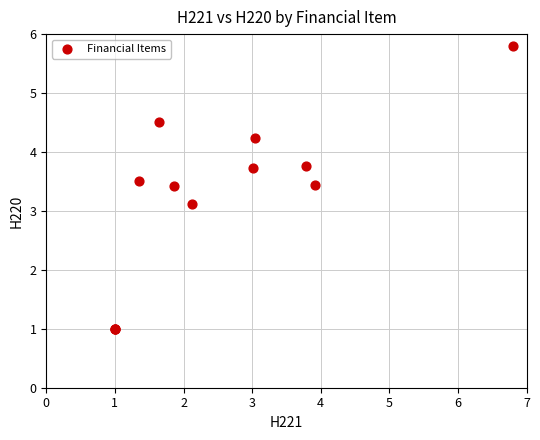

What Y value in the scatter plot is closest to 3?

3.1